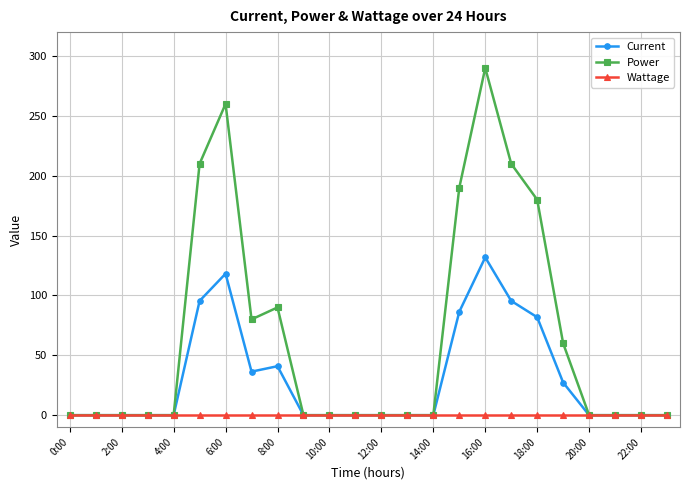

True or false: Current has more than 1 interior local peaks.

True